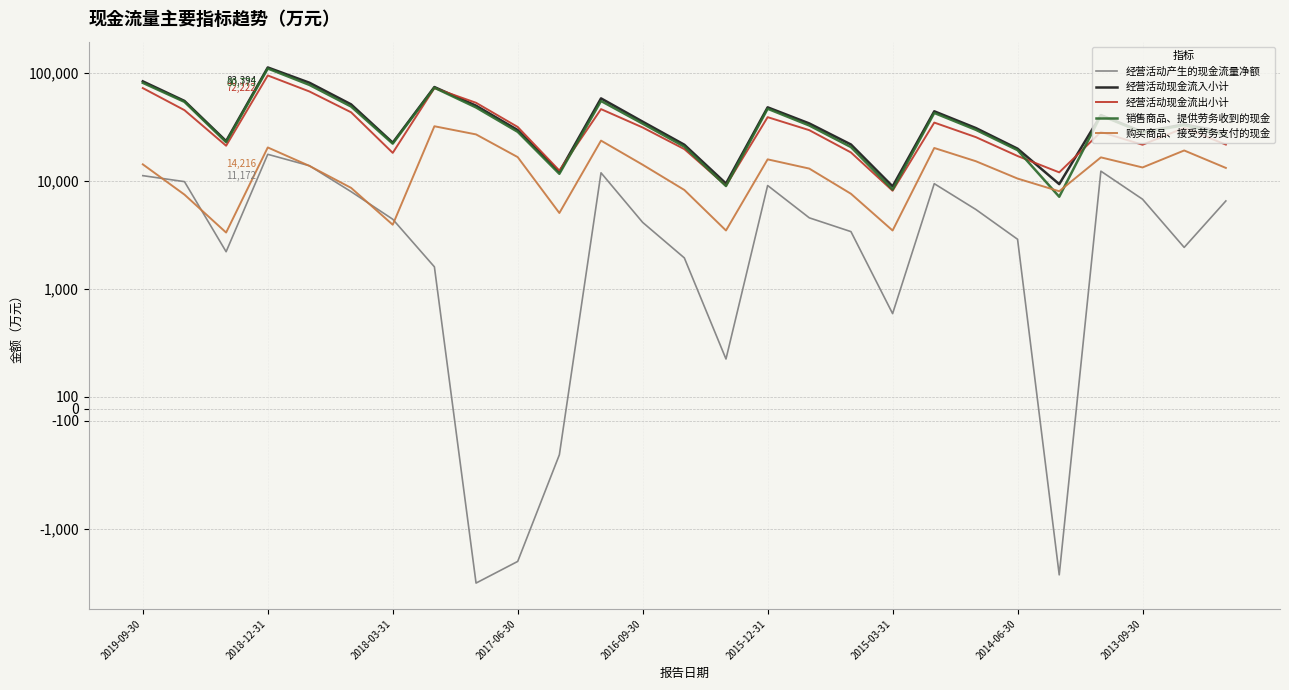

What is the minimum value for 经营活动现金流出小计?

8098